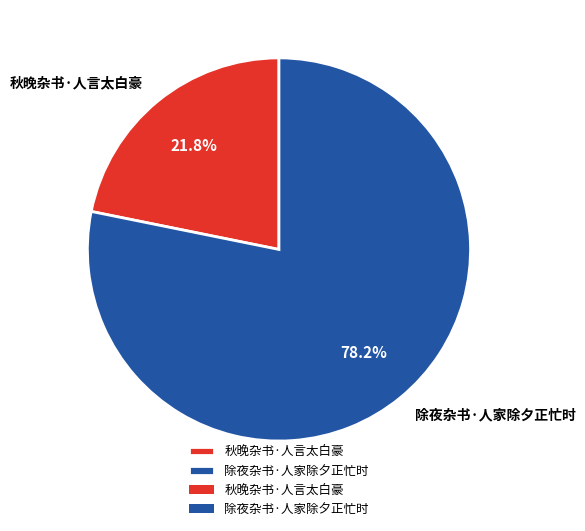

To the nearest percent, what portion does 秋晚杂书·人言太白豪 represent?

22%